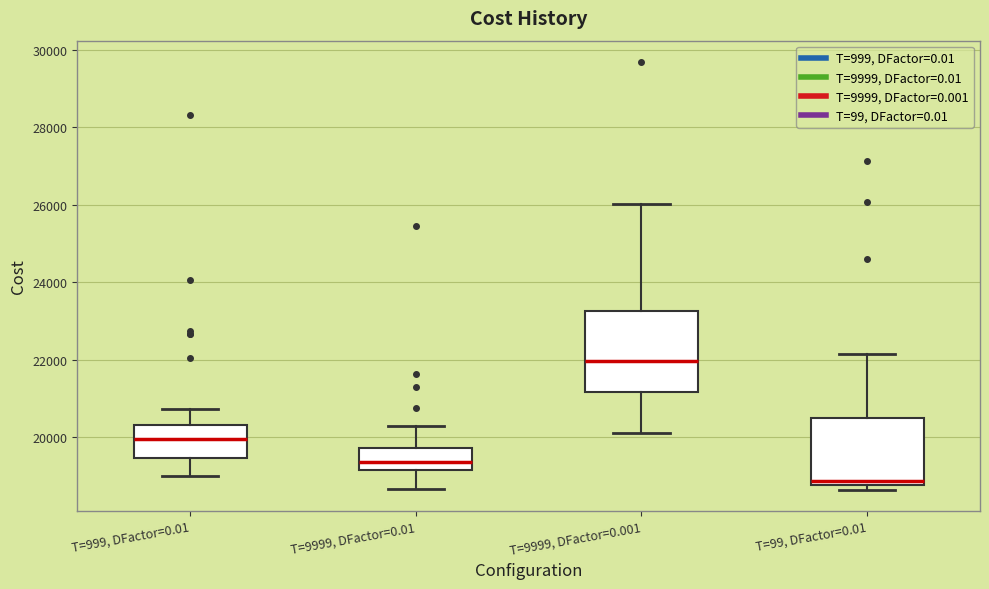

Reading left to right, read every box against the y-axis: the position of its median line, the range the box covers, and the ends of its whiskers. The values are not printed on the chart, so give them approximately, as read against the axis.

T=999, DFactor=0.01: median 20000, box 19400 to 20400, whiskers 19000 to 20800
T=9999, DFactor=0.01: median 19400, box 19200 to 19800, whiskers 18600 to 20200
T=9999, DFactor=0.001: median 22000, box 21200 to 23200, whiskers 20200 to 26000
T=99, DFactor=0.01: median 18800 (just above the box's lower edge), box 18800 to 20400, whiskers 18600 to 22200